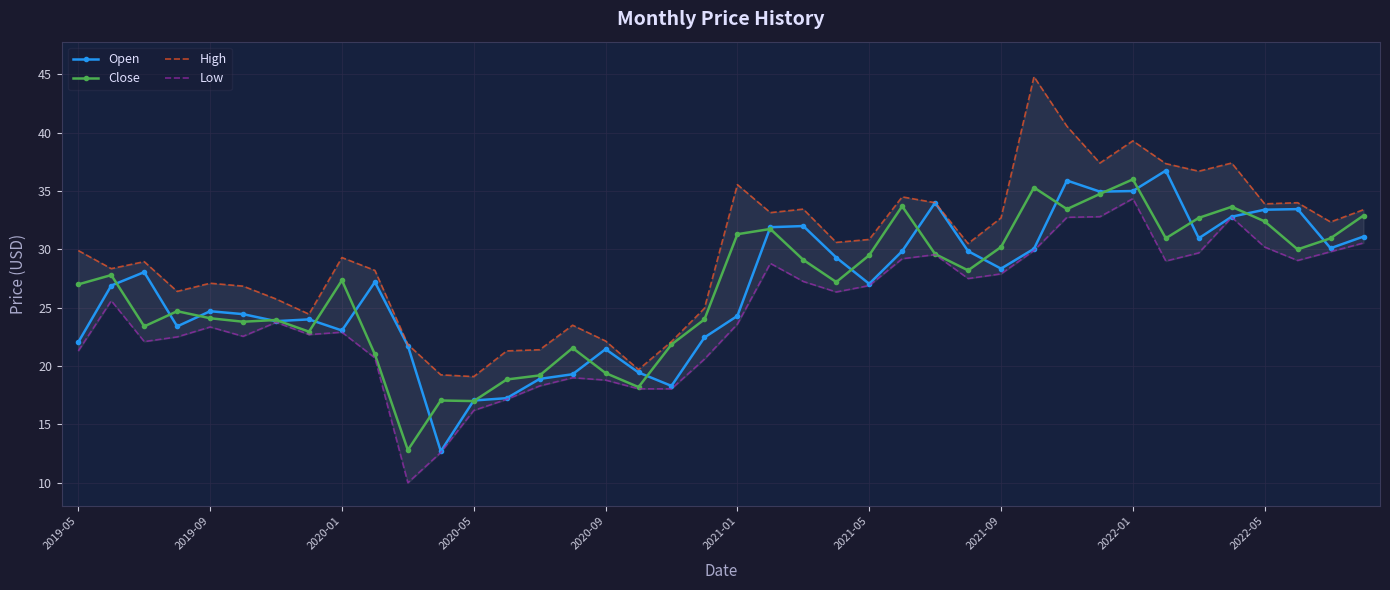

What is the highest value of the Close series?

36.0